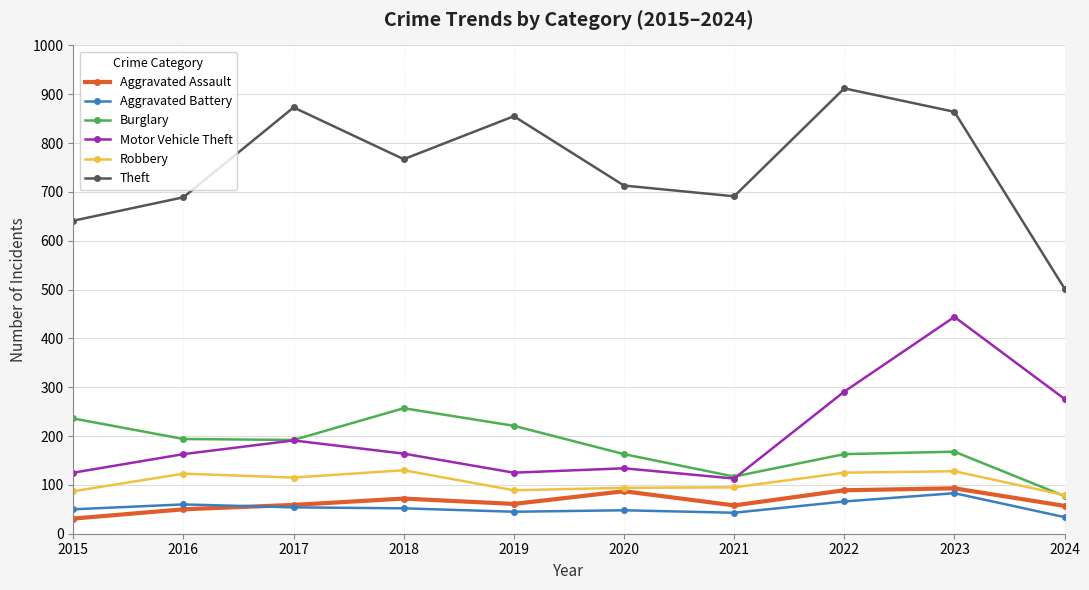

The Motor Vehicle Theft series shows 164 at 2018. True or false?

True